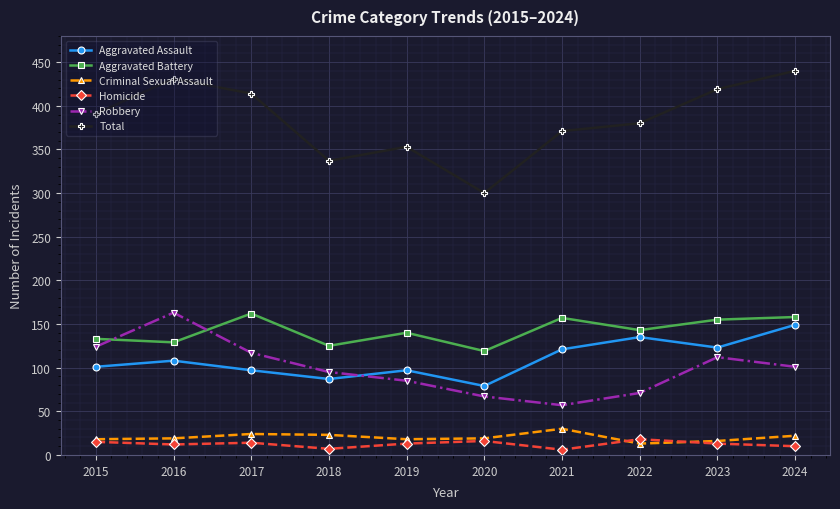

Which series has the largest range (max minus min)?

Total